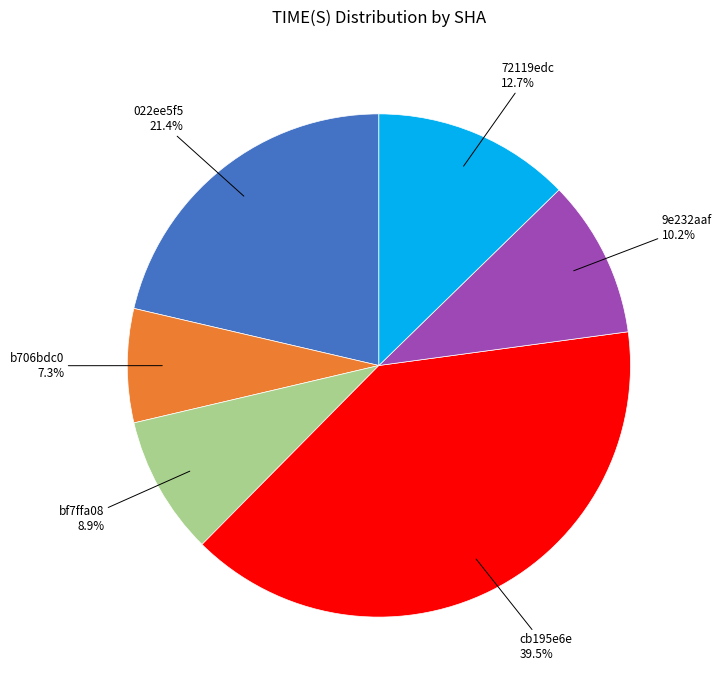

Between b706bdc0 and bf7ffa08, which is larger?

bf7ffa08